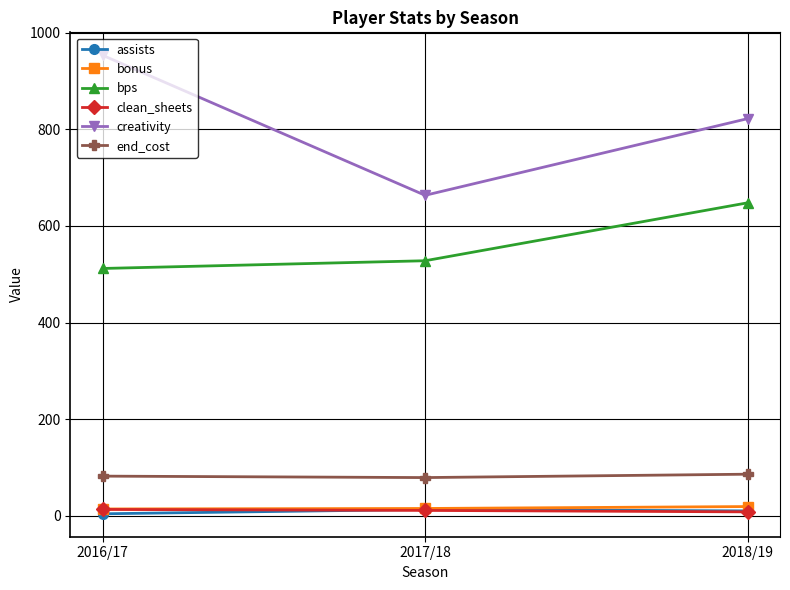

The value of bps at 2018/19 is 363.0. True or false?

False